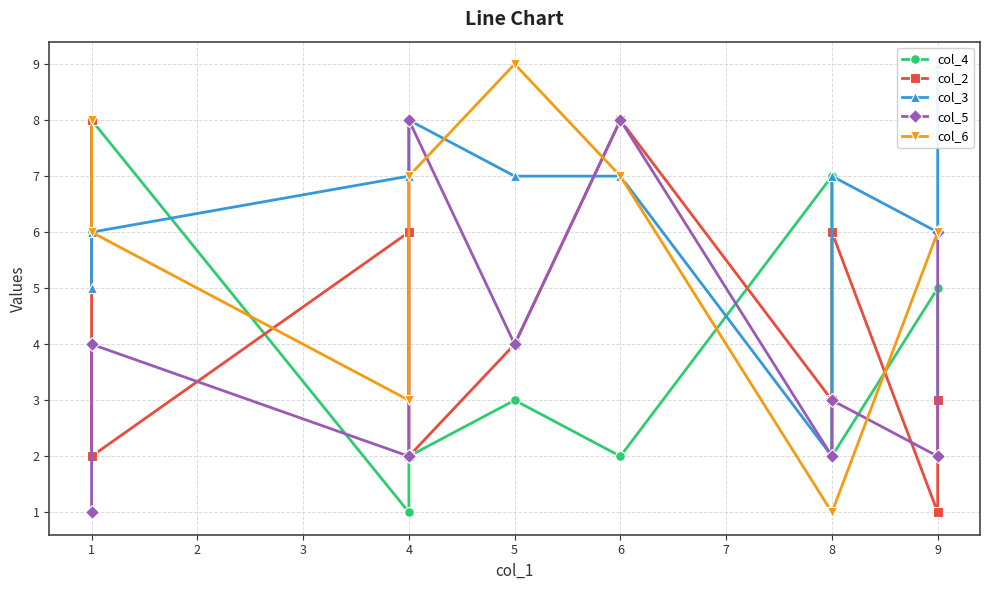

Which series has the largest total across all categories?

col_3